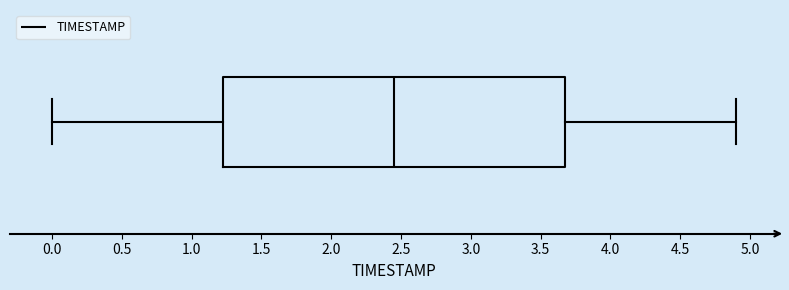

Transcribe this box plot: give where the median line is, the range the box spans, and where the two whiskers end, as read against the x-axis. The values are not printed on the chart, so give them approximately, as read against the axis.

median 2.45, box 1.25 to 3.70, whiskers 0.00 to 4.90